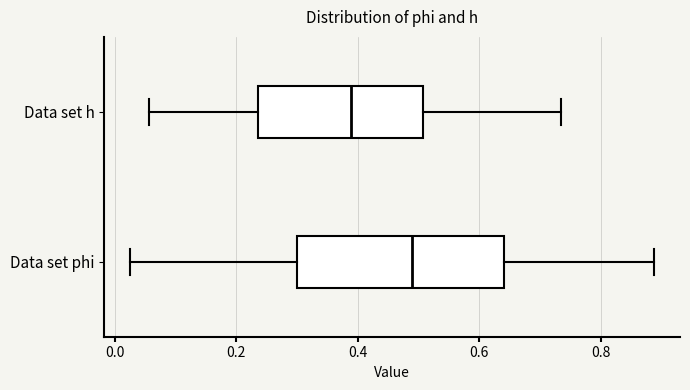

Where does the median line of the box for Data set phi sit on the x-axis? The values are not printed on the chart, so give them approximately, as read against the axis.

0.50